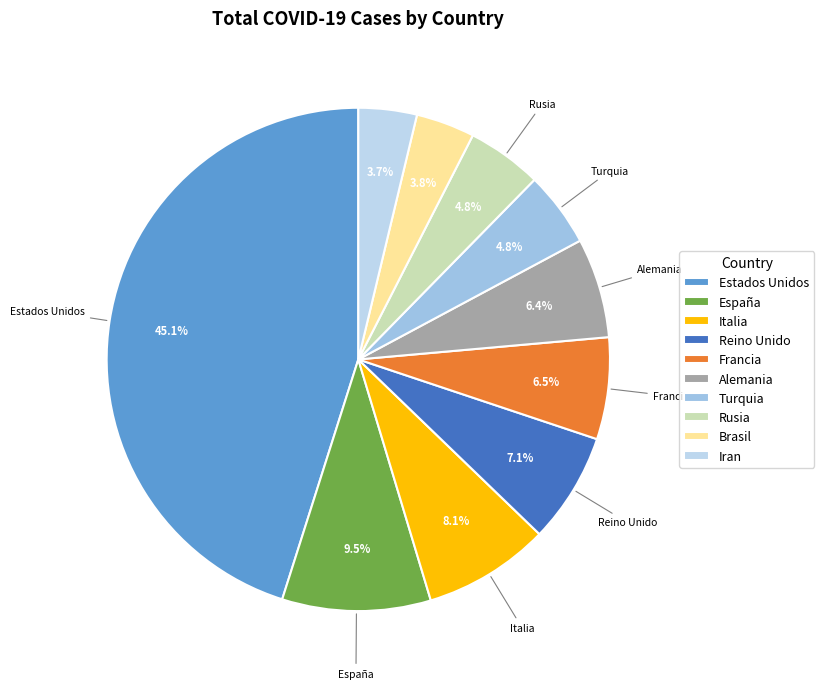

Is there any slice that represents more than half of the pie?

No